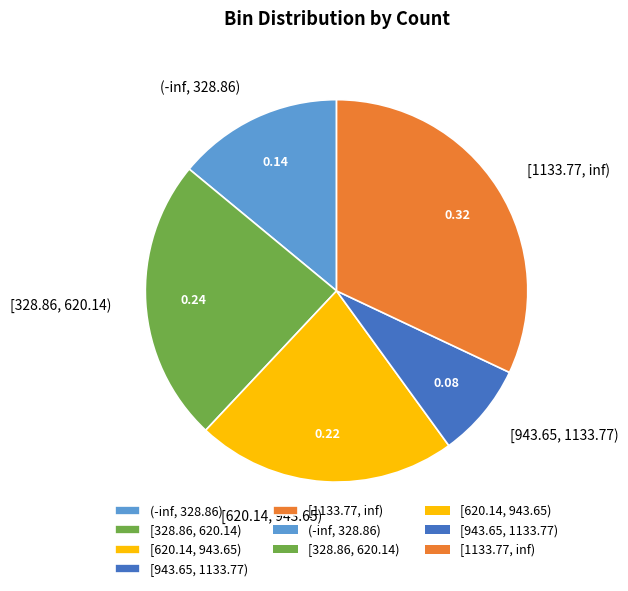

Is [1133.77, inf) the majority of the pie?

No